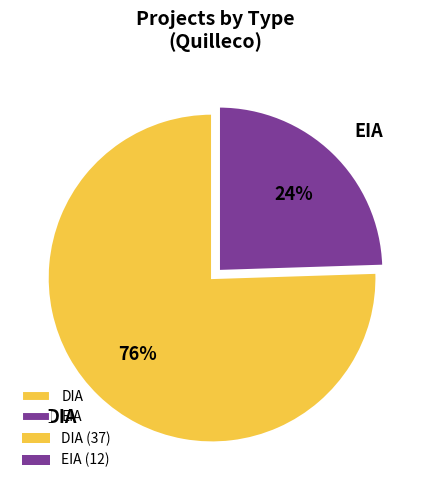

To the nearest percent, what is the combined percentage of EIA and DIA?

100%